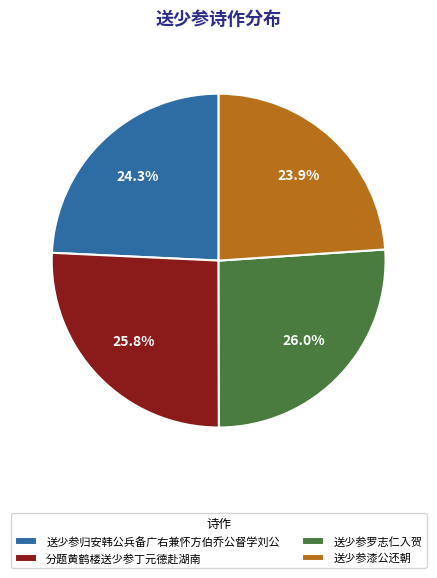

To the nearest percent, what is the average slice percentage?

25%